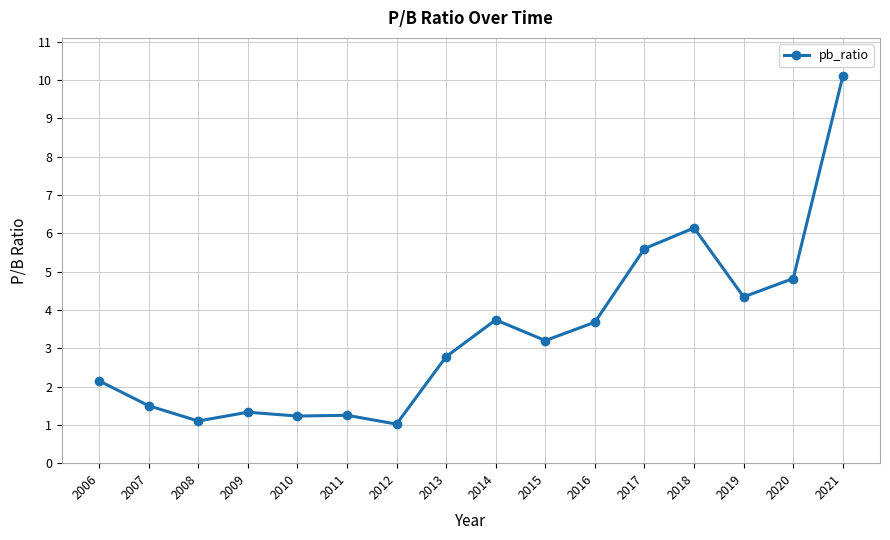

True or false: there are more than 2 points higher than both neighbors.

True